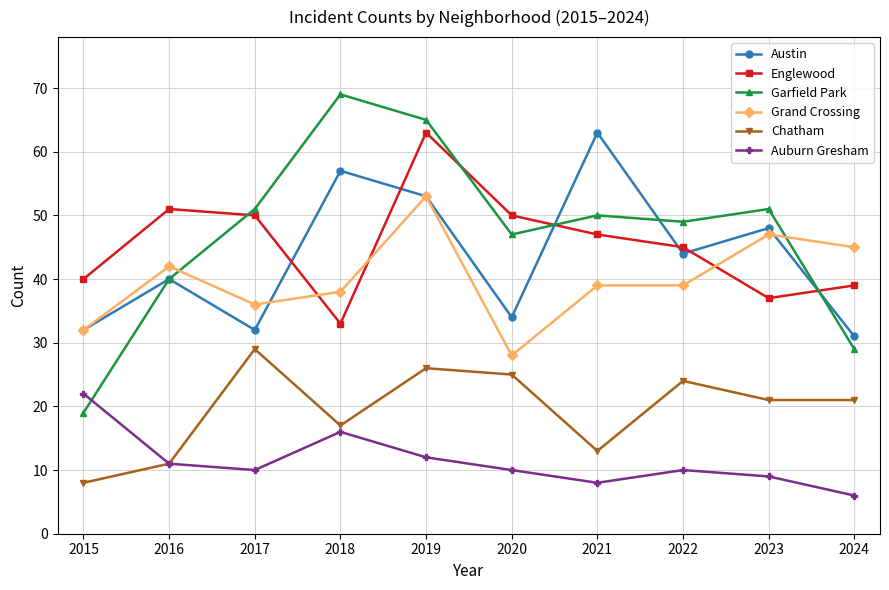

What is the difference between the maximum and minimum values in the Grand Crossing series?

25